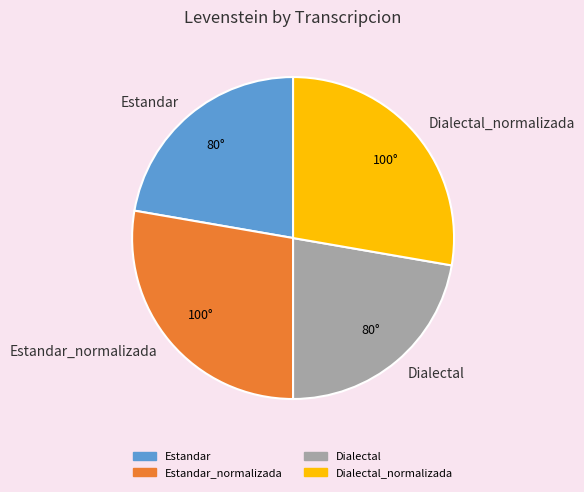

Is it true that Estandar_normalizada is 37% of the pie?

False